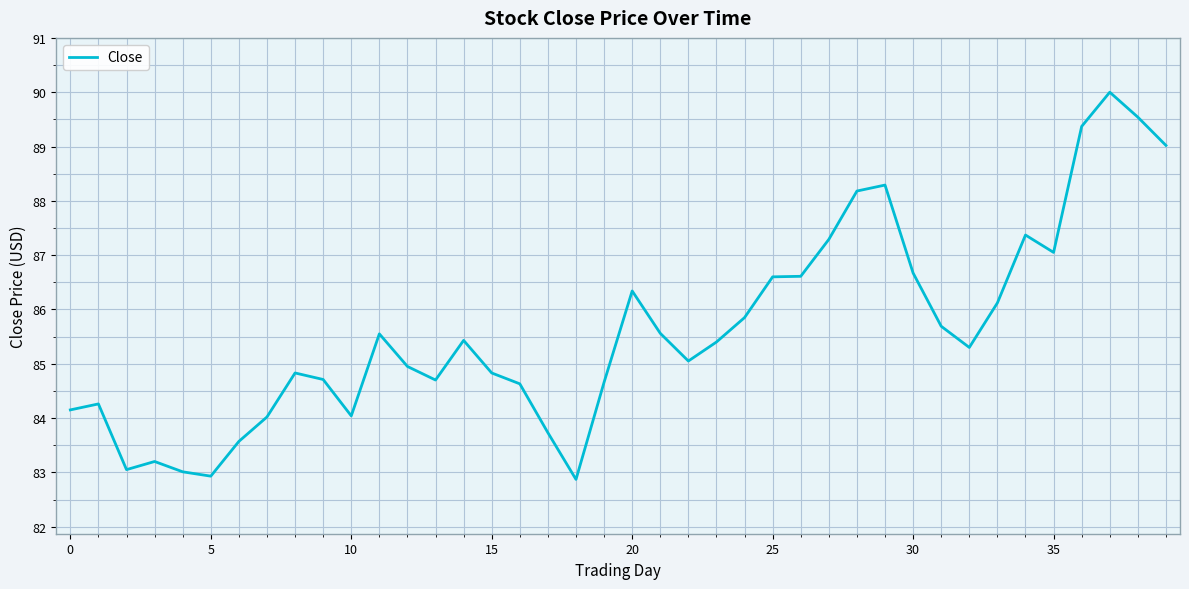

What is the difference between the maximum and minimum values?

7.1